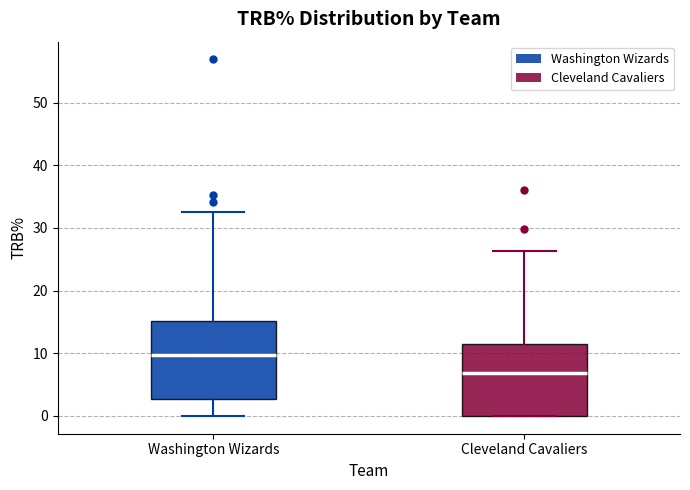

Reading left to right, read every box against the y-axis: the position of its median line, the range the box covers, and the ends of its whiskers. The values are not printed on the chart, so give them approximately, as read against the axis.

Washington Wizards: median 10, box 3 to 15, whiskers 0 to 33
Cleveland Cavaliers: median 7, box 0 to 12, whiskers 0 to 26